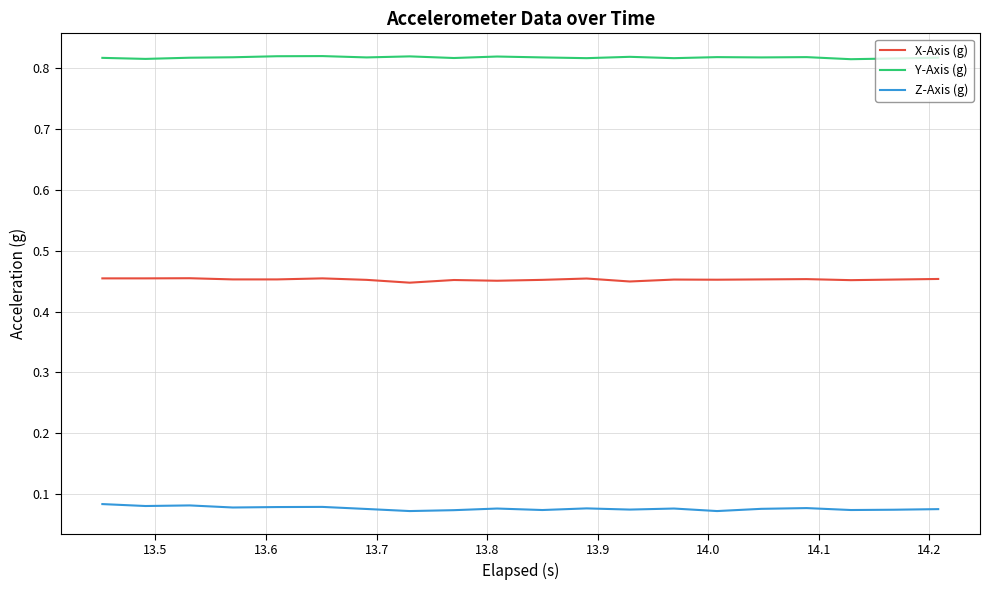

True or false: X-Axis (g) and Y-Axis (g) cross at least once.

False